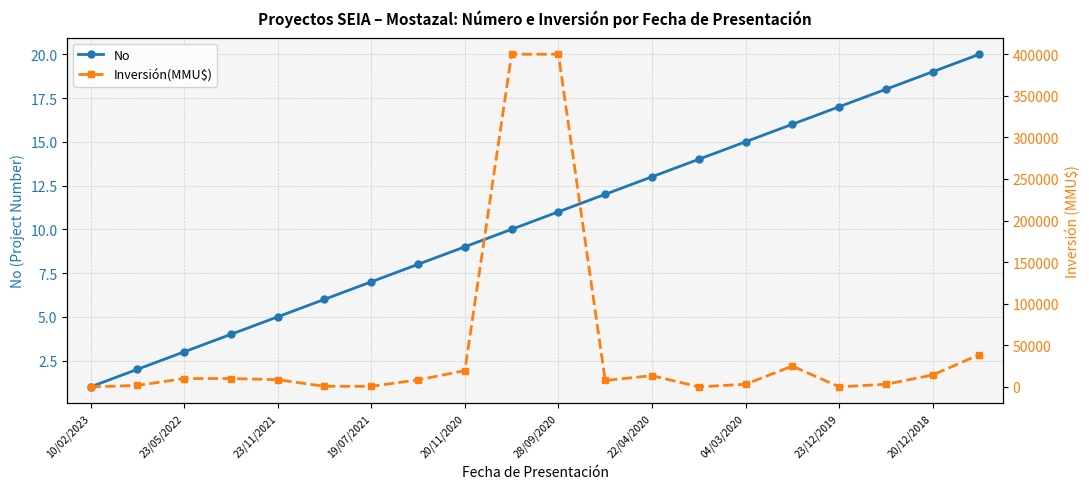

How many lines are shown in the chart?

2